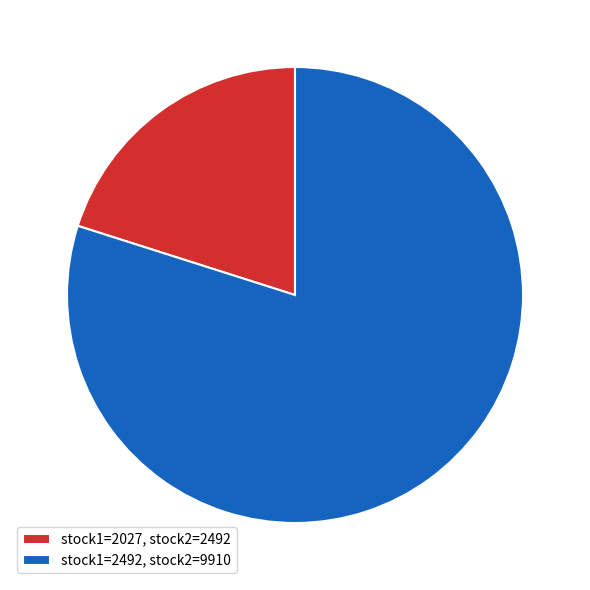

Between 2027 and 2492, which is larger?

2492